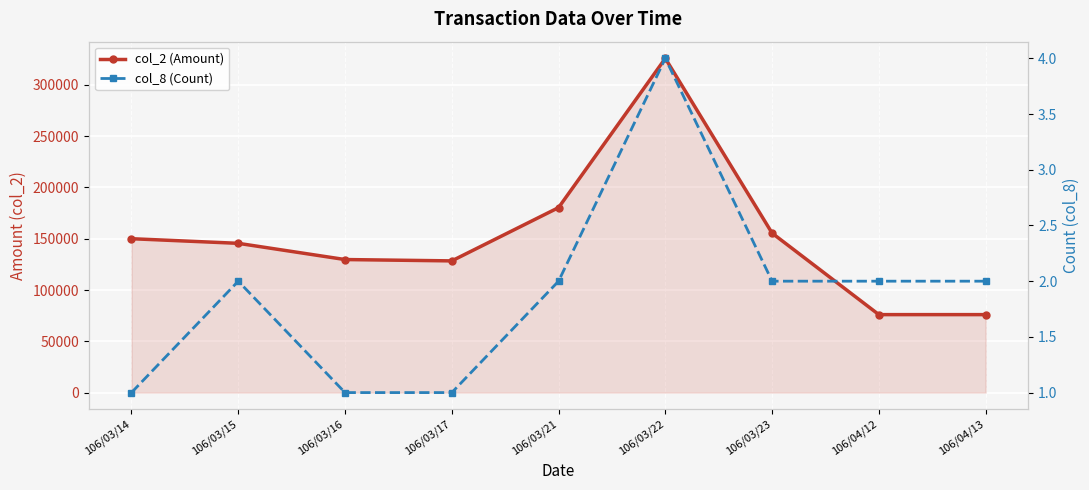

What is the label of the 7th point from the right?

106/03/16